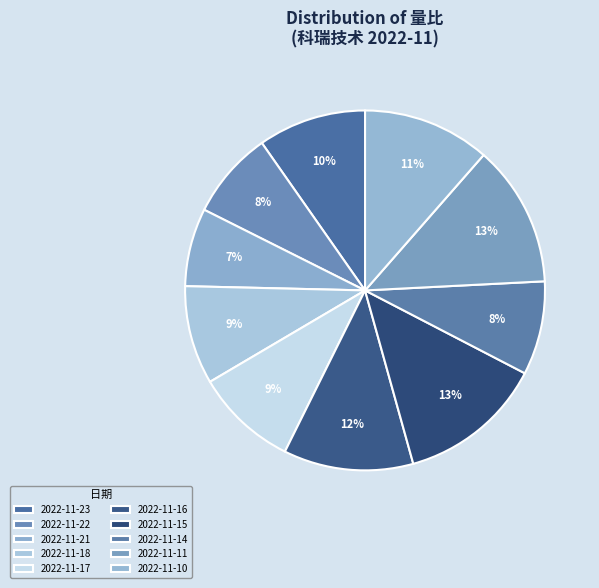

Rank the categories by value from lowest to highest.

2022-11-21, 2022-11-22, 2022-11-14, 2022-11-18, 2022-11-17, 2022-11-23, 2022-11-10, 2022-11-16, 2022-11-11, 2022-11-15